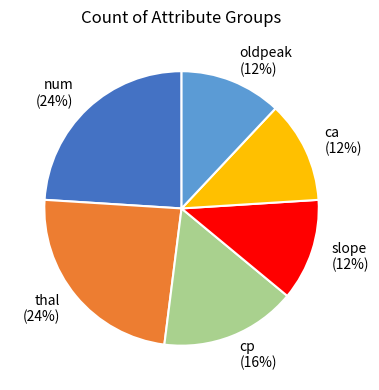

Is the sum of num and ca greater than half?

No